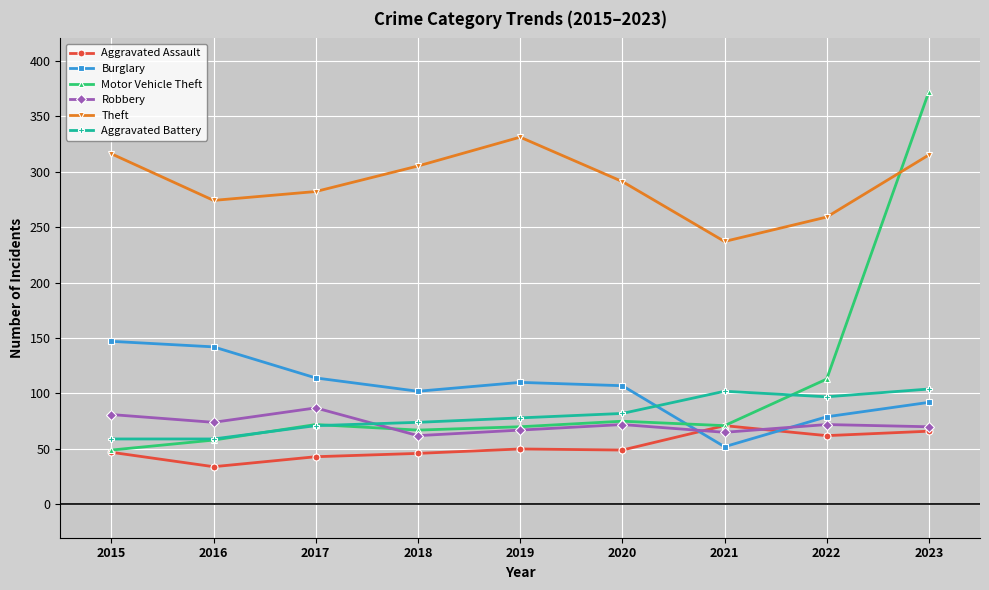

What is the difference between the maximum and minimum values in the Motor Vehicle Theft series?

323